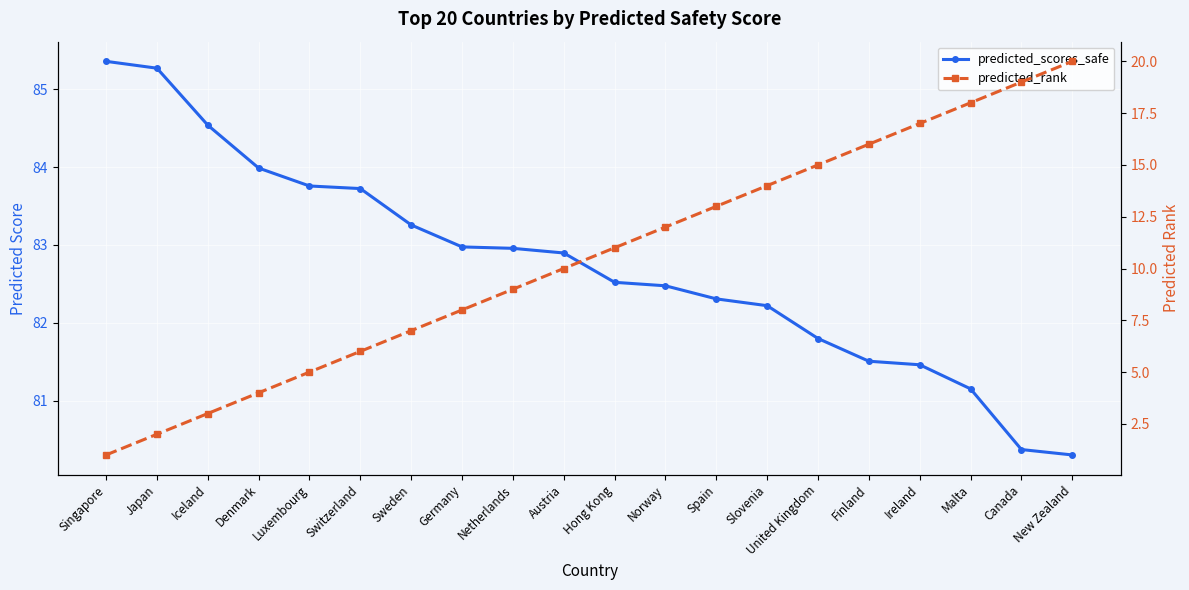

Which category has the highest value in the predicted_scores_safe series?

Singapore